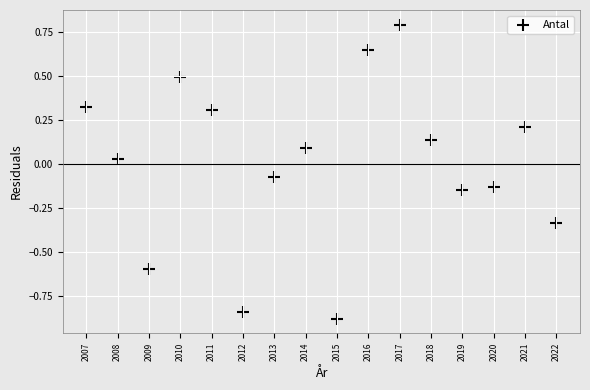

What is the range of X values (max minus min)?

15.0